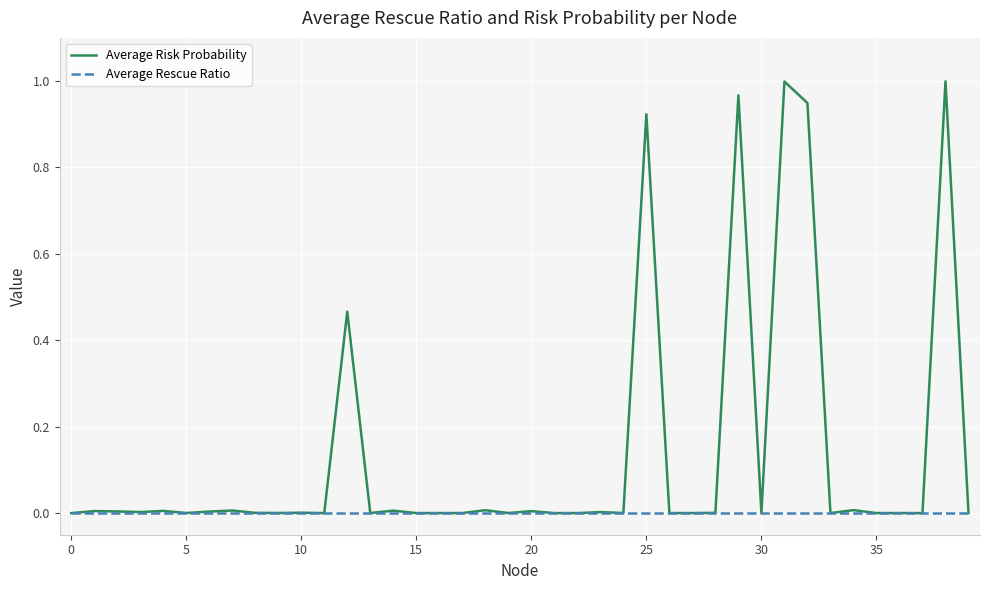

Rank the series by their maximum value, from lowest to highest.

Average Rescue Ratio, Average Risk Probability